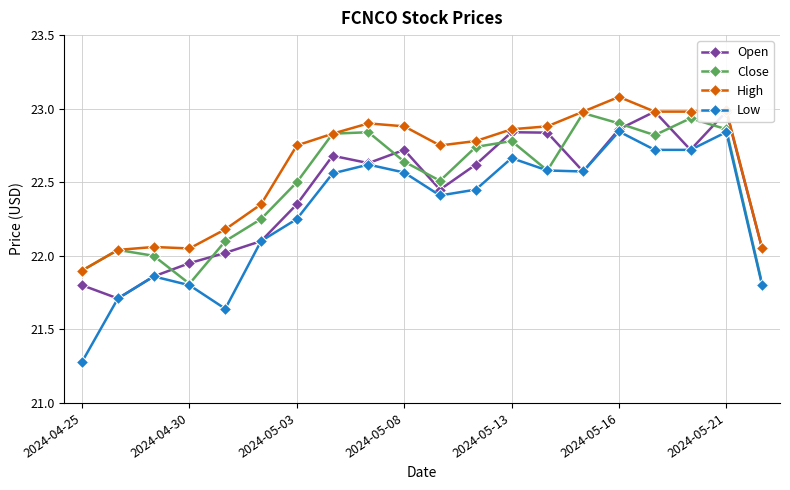

How many values in the Low series exceed 22?

14